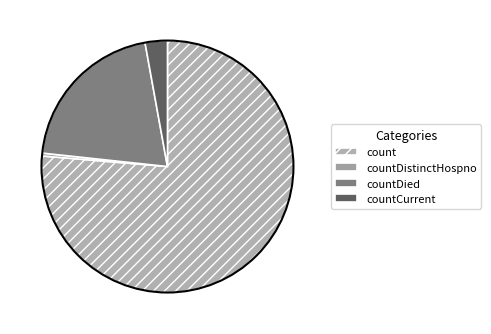

What is the largest slice in the pie chart?

count